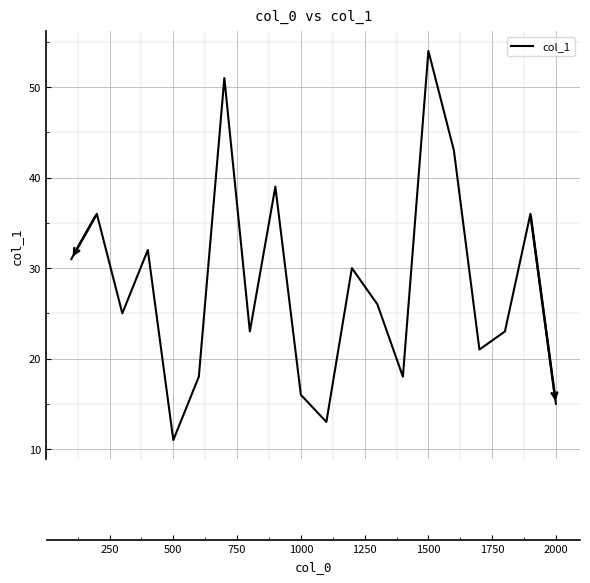

True or false: there are more than 0 points higher than both neighbors.

True